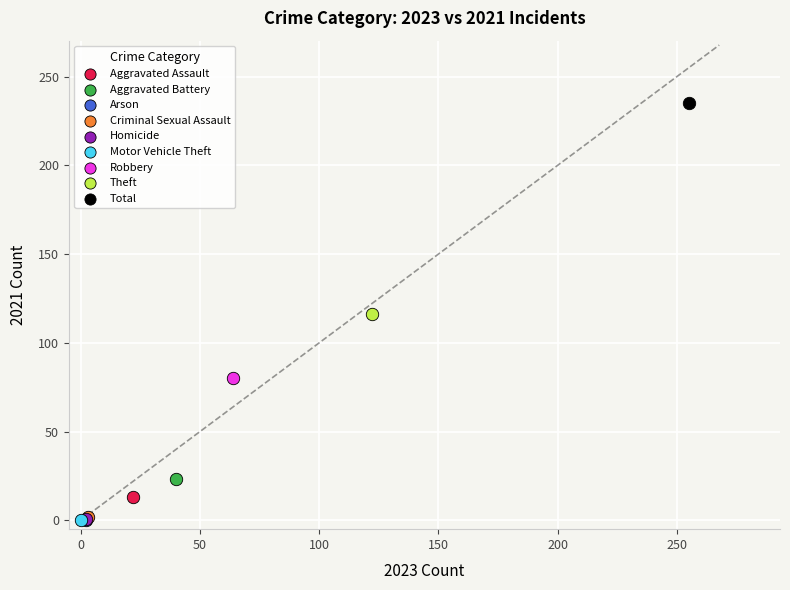

What are all the series names shown in the legend?

Aggravated Assault, Aggravated Battery, Arson, Criminal Sexual Assault, Homicide, Motor Vehicle Theft, Robbery, Theft, Total